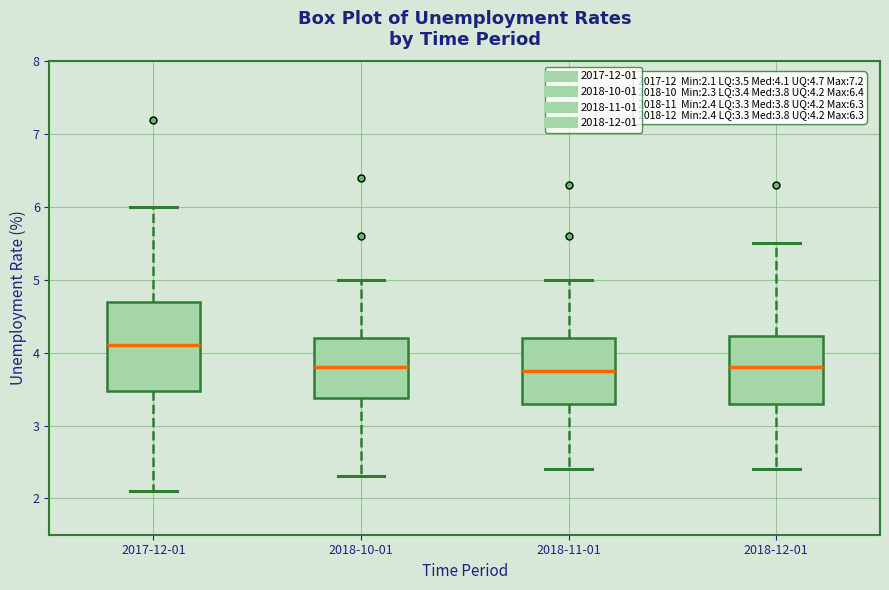

Comparing the boxes themselves (not the whiskers), which one is the tallest?

2017-12-01